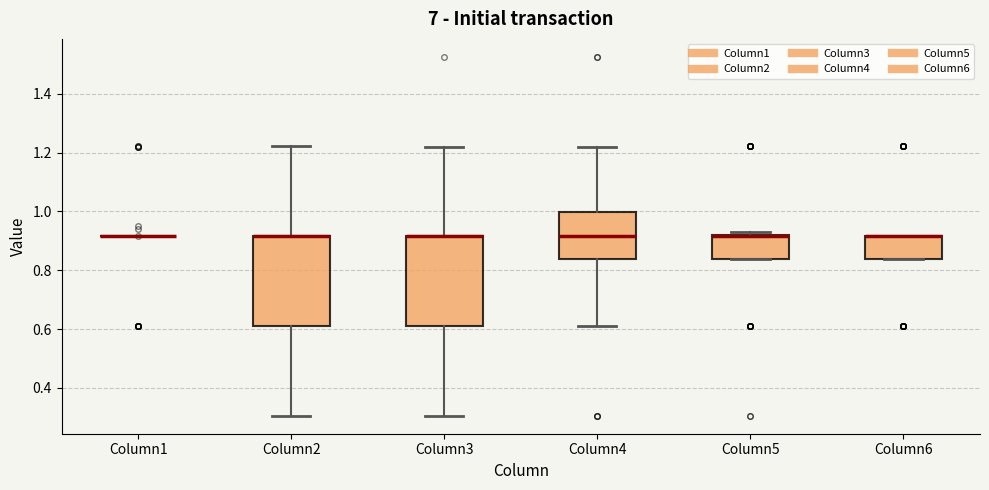

Reading left to right, read every box against the y-axis: the position of its median line, the range the box covers, and the ends of its whiskers. The values are not printed on the chart, so give them approximately, as read against the axis.

Column1: box collapsed to a line at 0.92, whiskers 0.92 to 0.92
Column2: median 0.92 (drawn on the box's upper edge), box 0.62 to 0.92, whiskers 0.30 to 1.22
Column3: median 0.92 (drawn on the box's upper edge), box 0.62 to 0.92, whiskers 0.30 to 1.22
Column4: median 0.92, box 0.84 to 1.00, whiskers 0.62 to 1.22
Column5: median 0.92 (drawn on the box's upper edge), box 0.84 to 0.92, whiskers 0.84 to 0.94
Column6: median 0.92 (drawn on the box's upper edge), box 0.84 to 0.92, whiskers 0.84 to 0.92